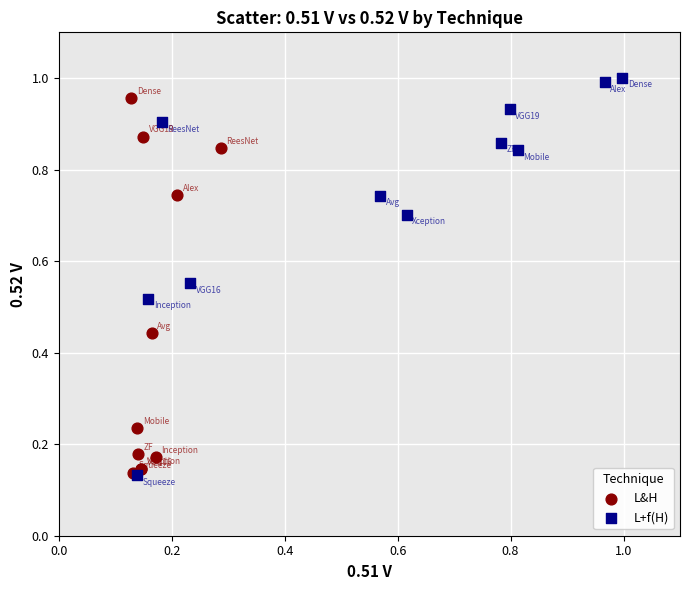

Which series contains the highest Y value?

L+f(H)